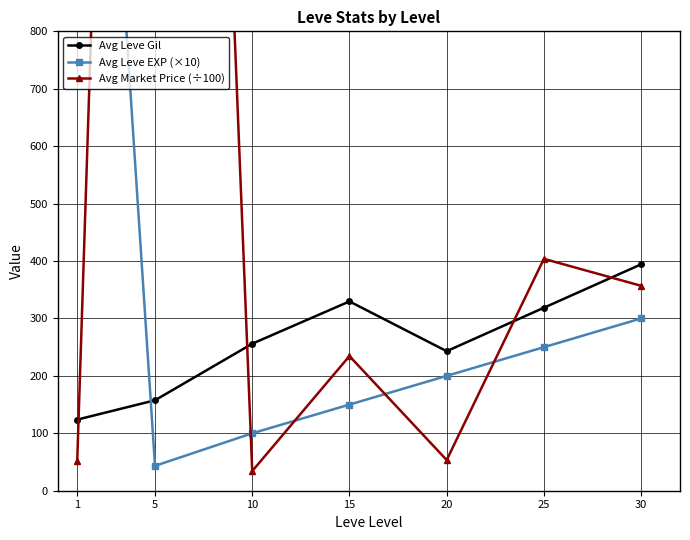

How many data points in Avg Market Price (÷100) are less than 234?

3